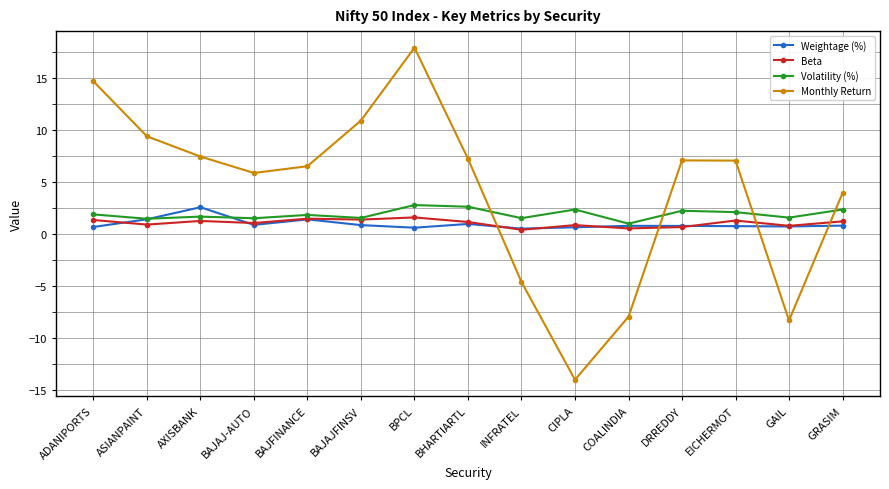

True or false: Monthly Return and Volatility (%) intersect in this chart.

True